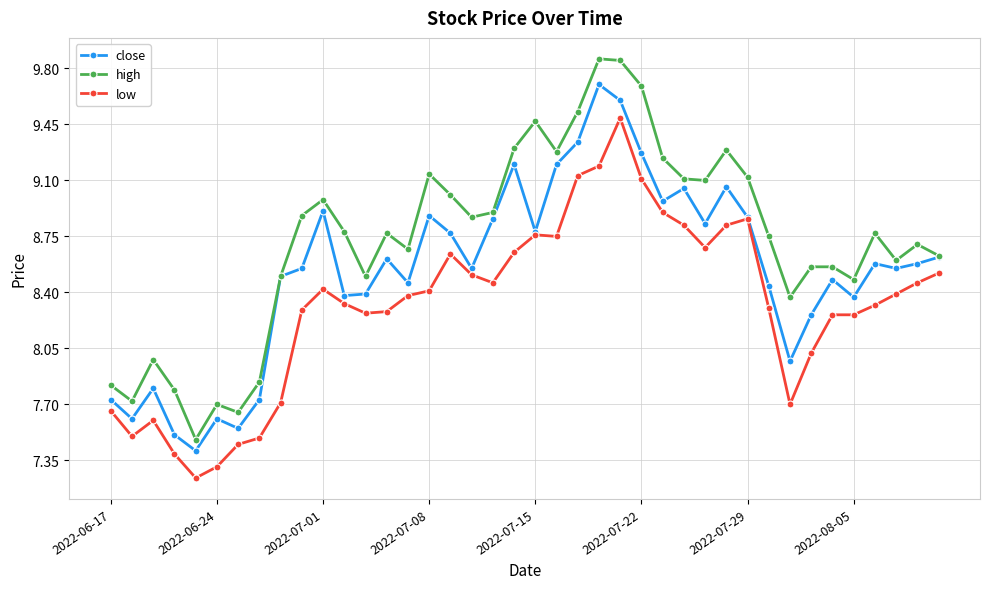

In high, how many points are lower than both neighbors (excluding endpoints)?

11